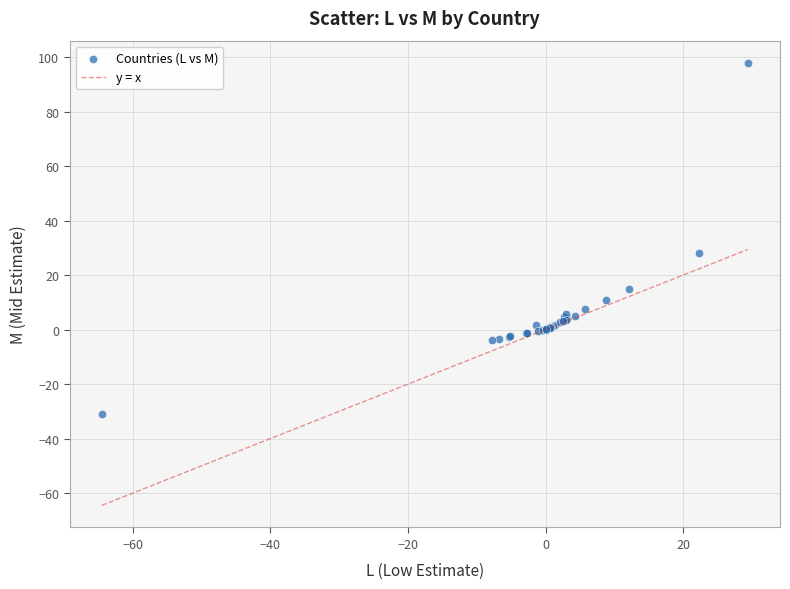

What Y value in the scatter plot is closest to 33?

28.2